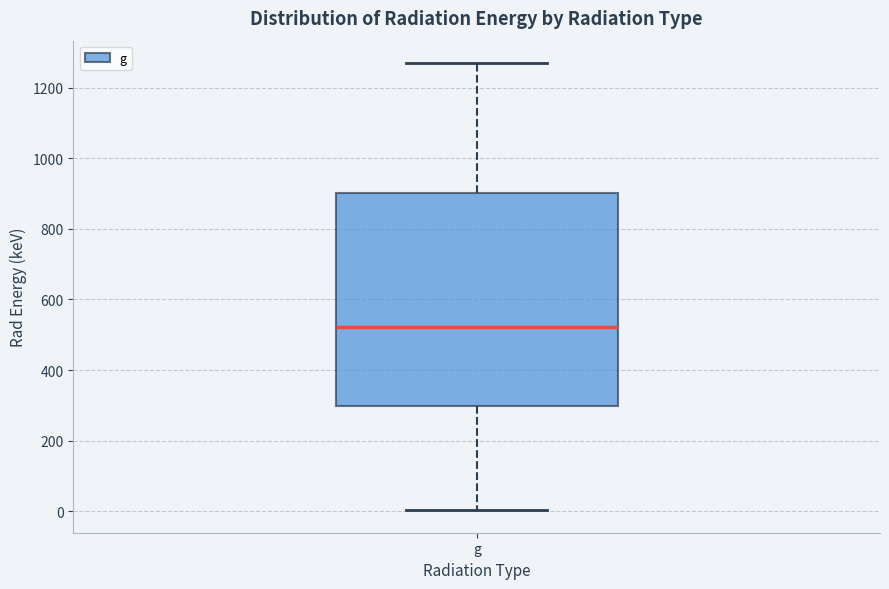

Where is the upper edge of the box for g on the y-axis? The values are not printed on the chart, so give them approximately, as read against the axis.

900